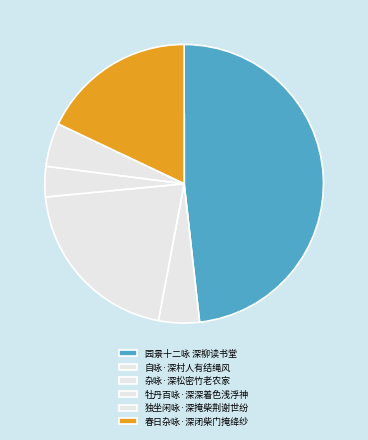

Which slice is the largest?

园景十二咏 深柳读书堂